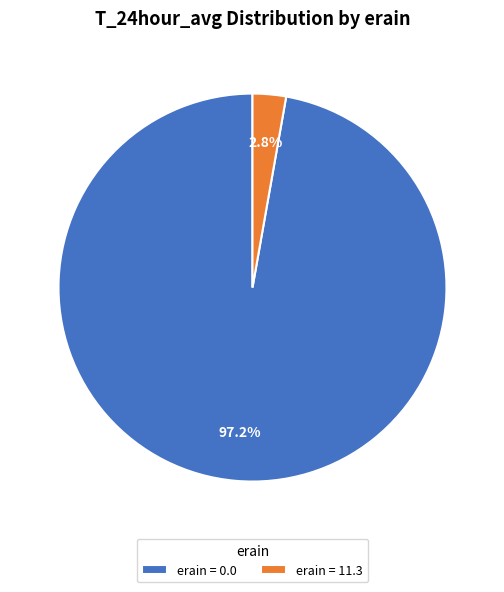

Which slice is the smallest?

erain = 11.3